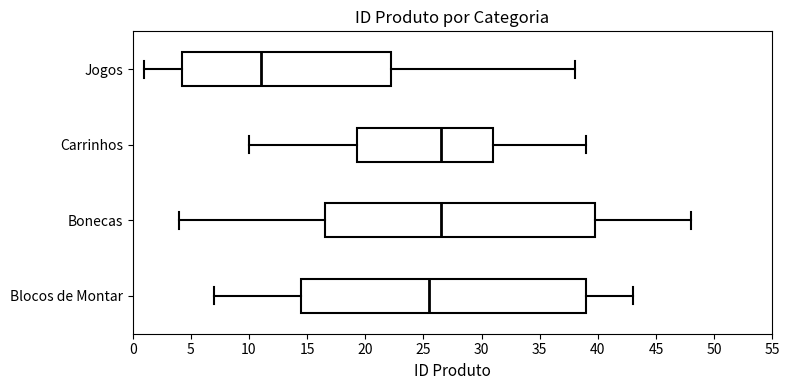

Reading bottom to top, read every box against the x-axis: the position of its median line, the range the box covers, and the ends of its whiskers. The values are not printed on the chart, so give them approximately, as read against the axis.

Blocos de Montar: median 25.5, box 14.5 to 39.0, whiskers 7.0 to 43.0
Bonecas: median 26.5, box 16.5 to 40.0, whiskers 4.0 to 48.0
Carrinhos: median 26.5, box 19.5 to 31.0, whiskers 10.0 to 39.0
Jogos: median 11.0, box 4.5 to 22.5, whiskers 1.0 to 38.0